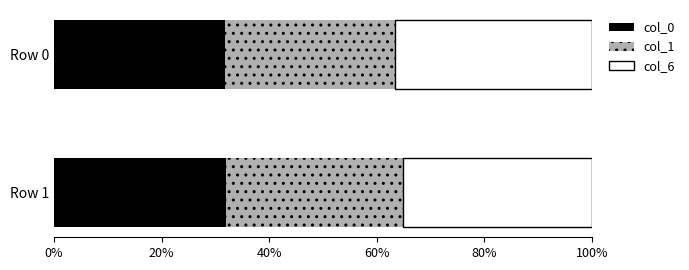

What is the total value across all series at Row 1?

100.0